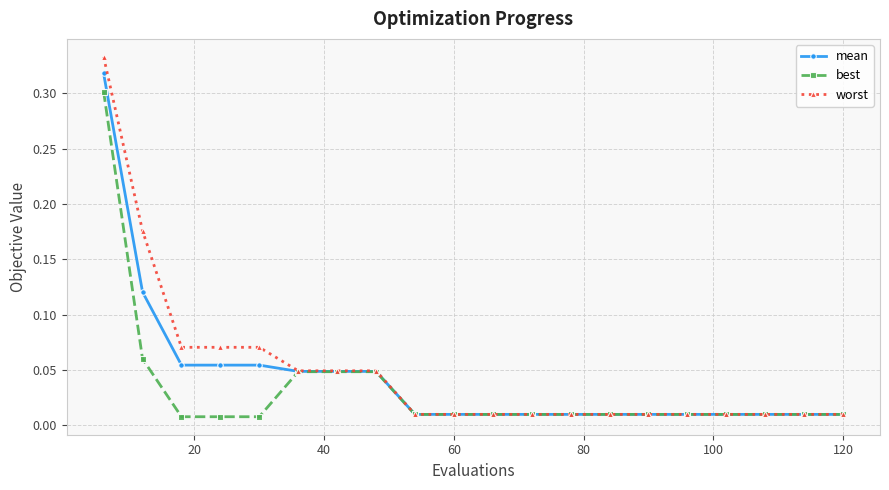

Does the chart have visible grid lines?

Yes